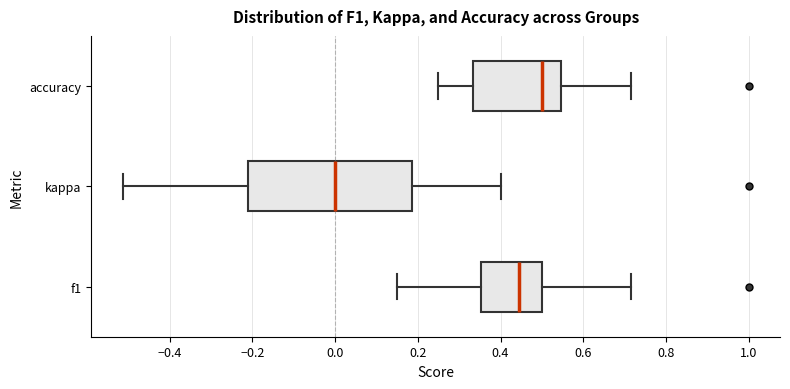

Which box's median line is the furthest to the right?

accuracy